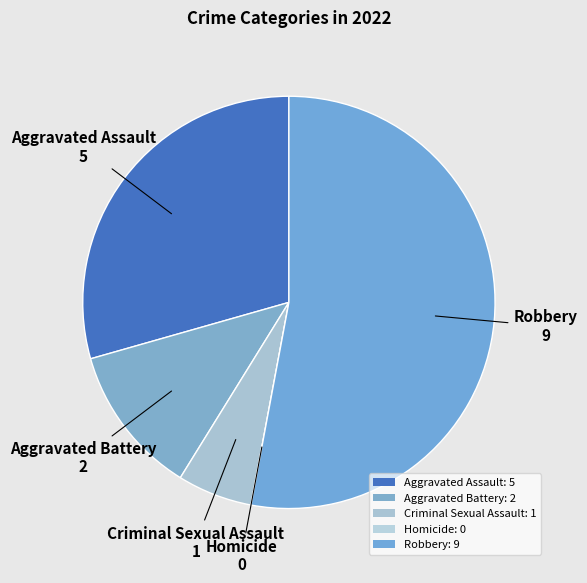

How many segments does this pie chart have?

5